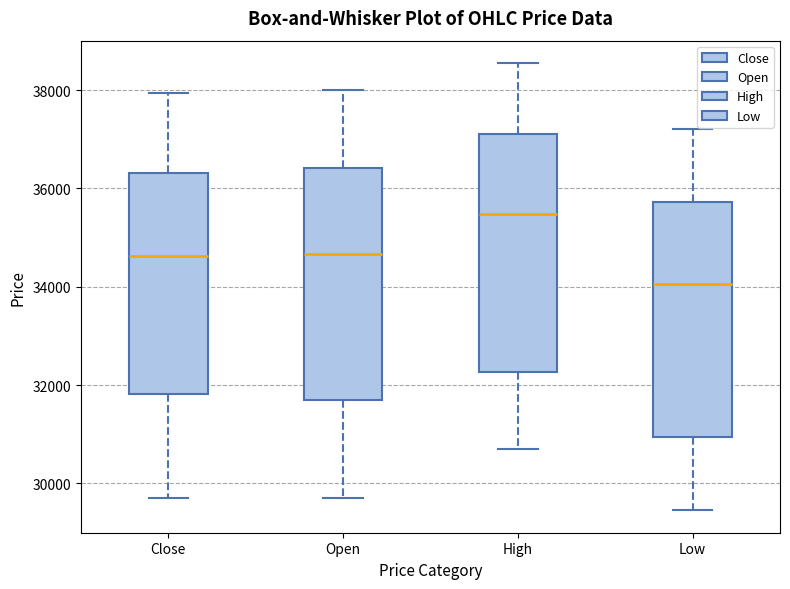

Reading left to right, transcribe this box plot: for each box, give where its median line is, the range the box spans, and where its two whiskers end, as read against the y-axis. The values are not printed on the chart, so give them approximately, as read against the axis.

Close: median 34600, box 31800 to 36400, whiskers 29800 to 38000
Open: median 34600, box 31600 to 36400, whiskers 29800 to 38000
High: median 35400, box 32200 to 37200, whiskers 30800 to 38600
Low: median 34000, box 31000 to 35800, whiskers 29400 to 37200